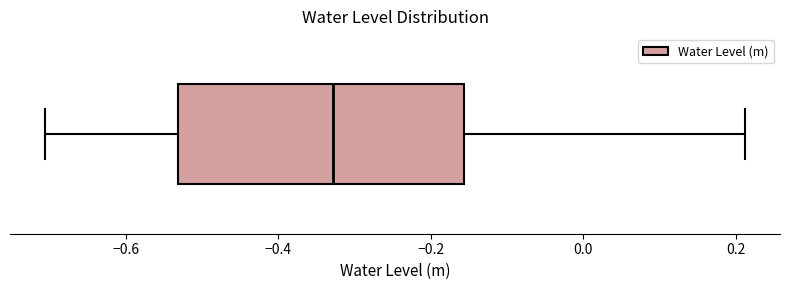

Transcribe this box plot: give where the median line is, the range the box spans, and where the two whiskers end, as read against the x-axis. The values are not printed on the chart, so give them approximately, as read against the axis.

median -0.32, box -0.54 to -0.16, whiskers -0.70 to 0.22